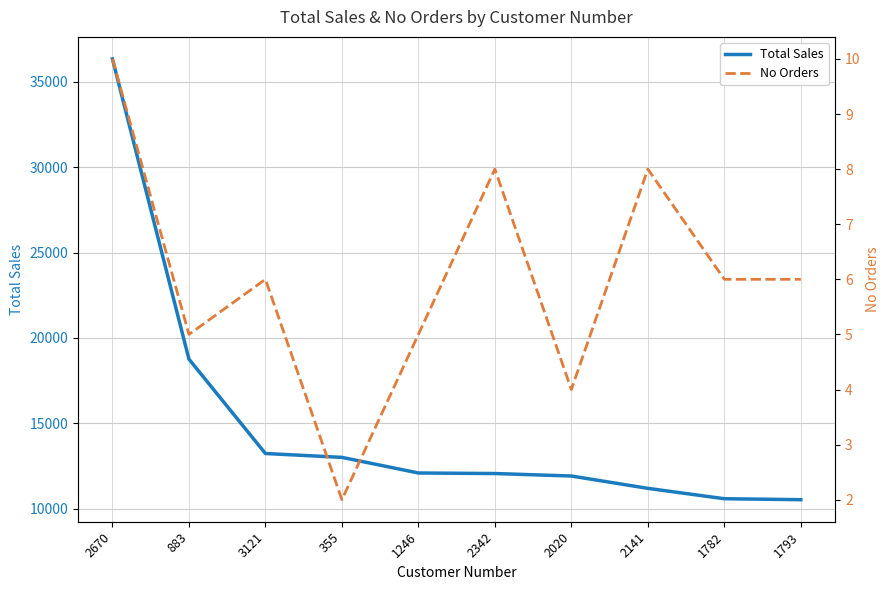

Is it true that No Orders equals 10.0 at 2670?

True